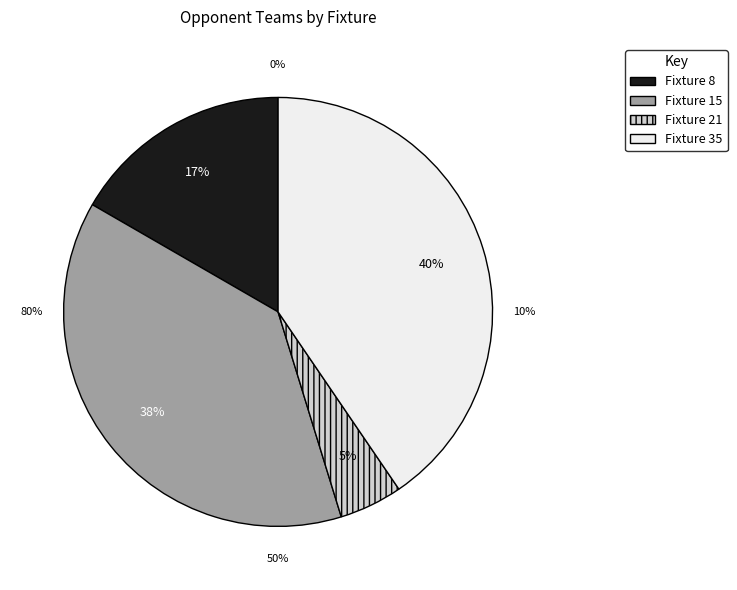

Which slice is the smallest?

Fixture 21